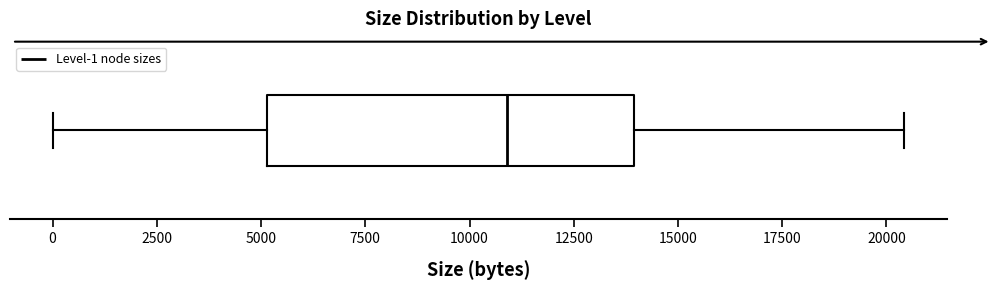

Read this box plot against the x-axis: the position of the median line, the range covered by the box, and the ends of both whiskers. The values are not printed on the chart, so give them approximately, as read against the axis.

median 11000, box 5000 to 14000, whiskers 0 to 20500